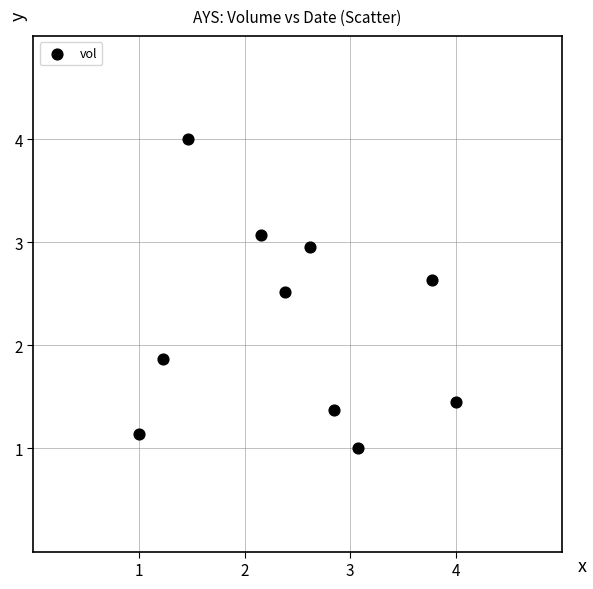

What is the range of X values (max minus min)?

3.0